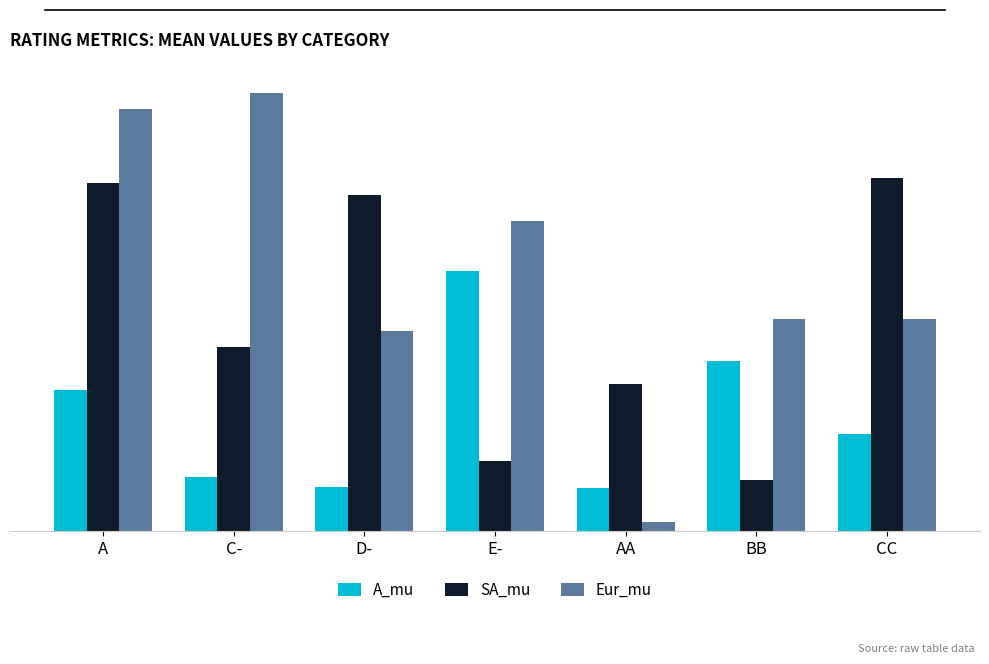

Which series has the largest range (max minus min)?

Eur_mu